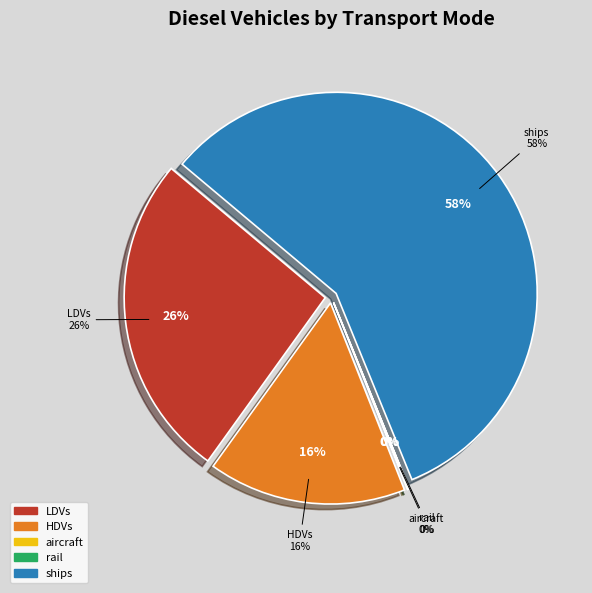

Combined, what portion of the pie is LDVs and rail?

26.2%